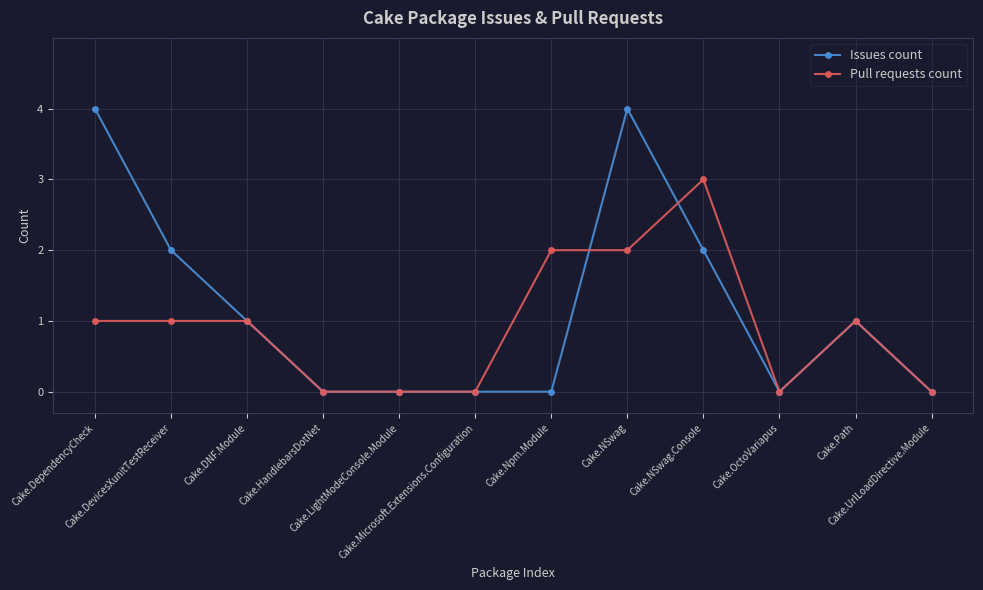

Which series has the largest total across all categories?

Issues count